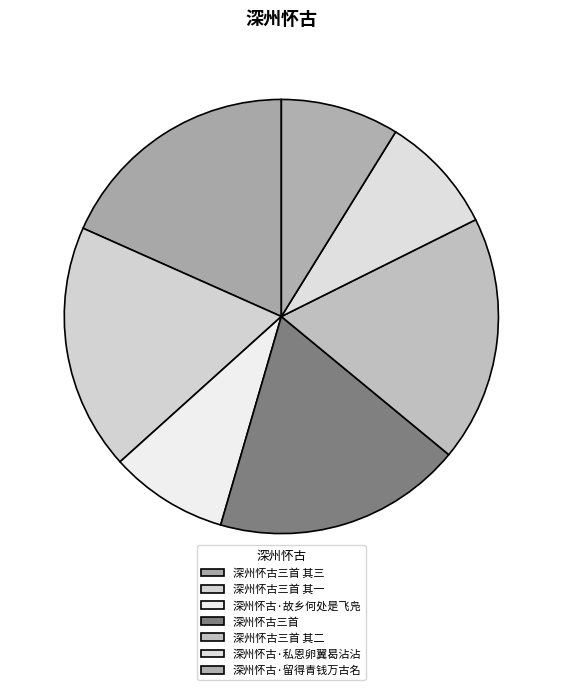

What is the ratio of the value at 深州怀古·故乡何处是飞凫 to the value at 深州怀古三首?

0.5